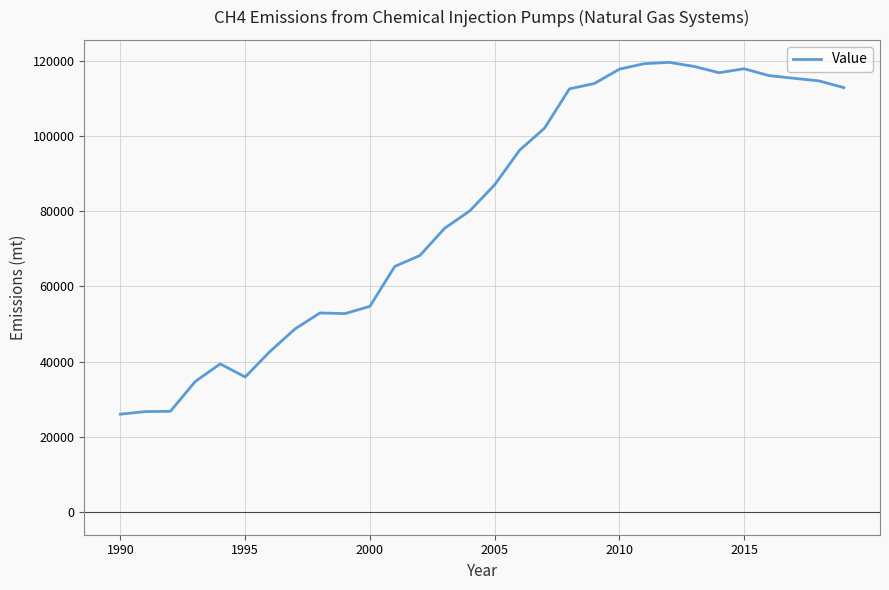

What is the smallest value displayed?

26060